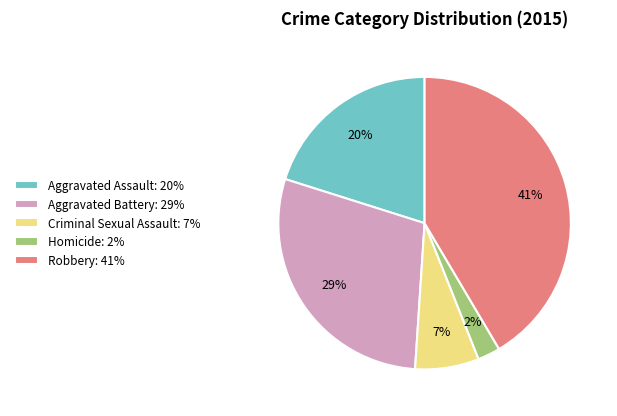

How many segments does this pie chart have?

5